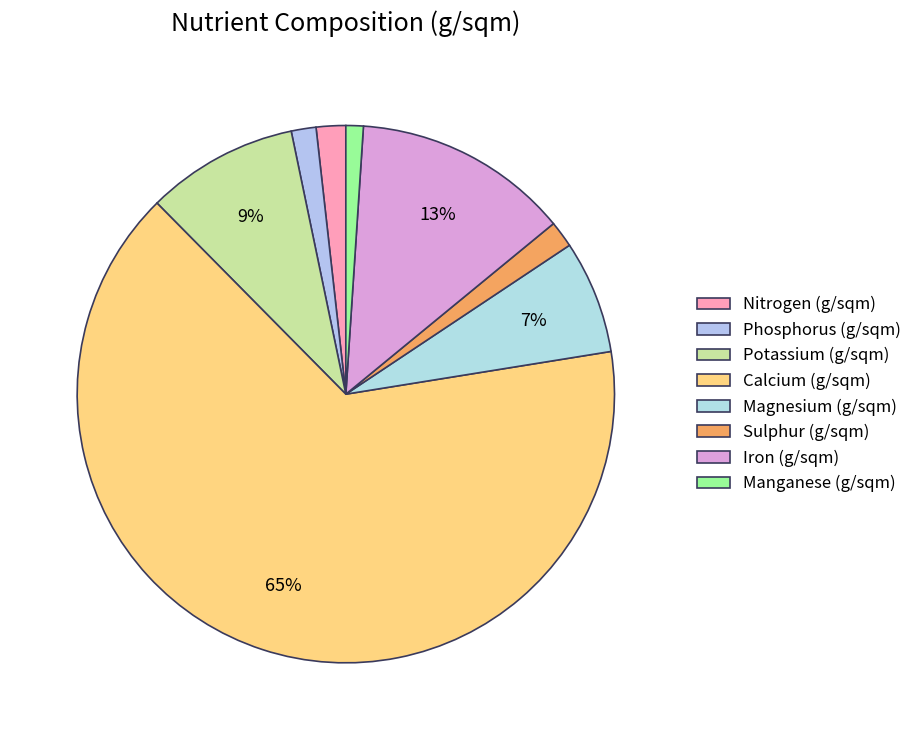

To the nearest percent, what percentage of the pie is Sulphur (g/sqm)?

2%